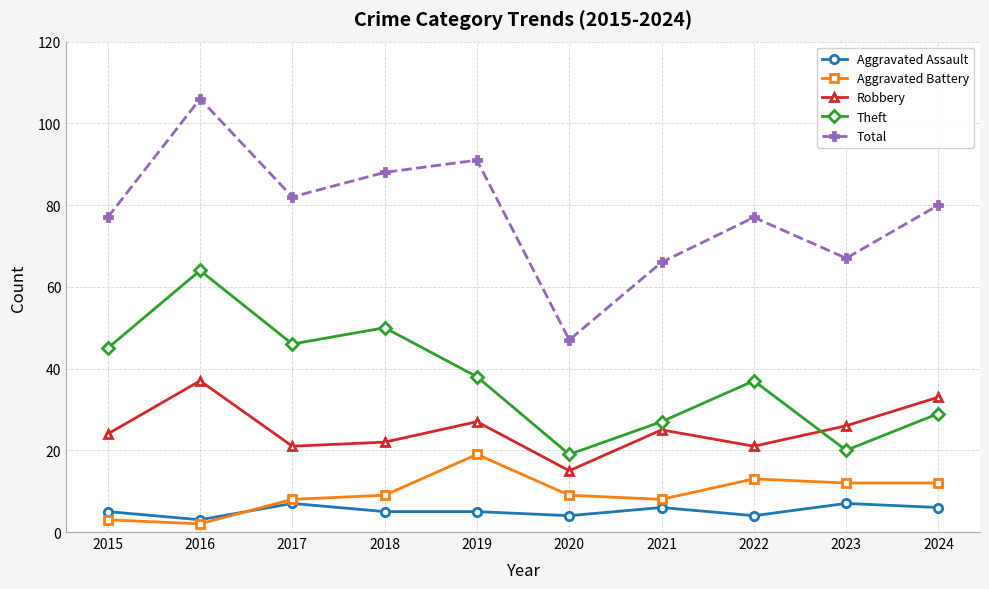

The Aggravated Battery series shows 8 at 2023. True or false?

False